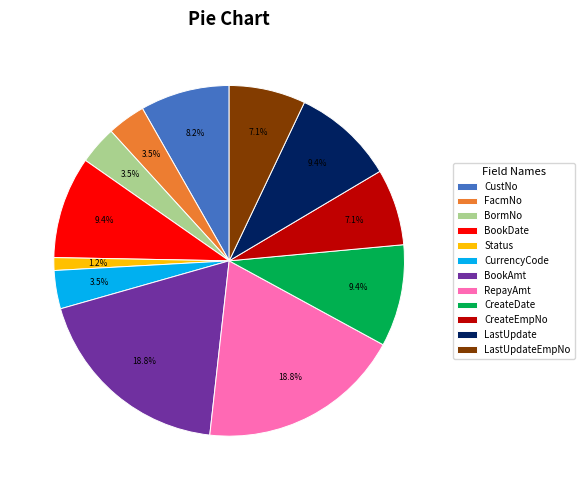

Between Status and BookAmt, which is larger?

BookAmt